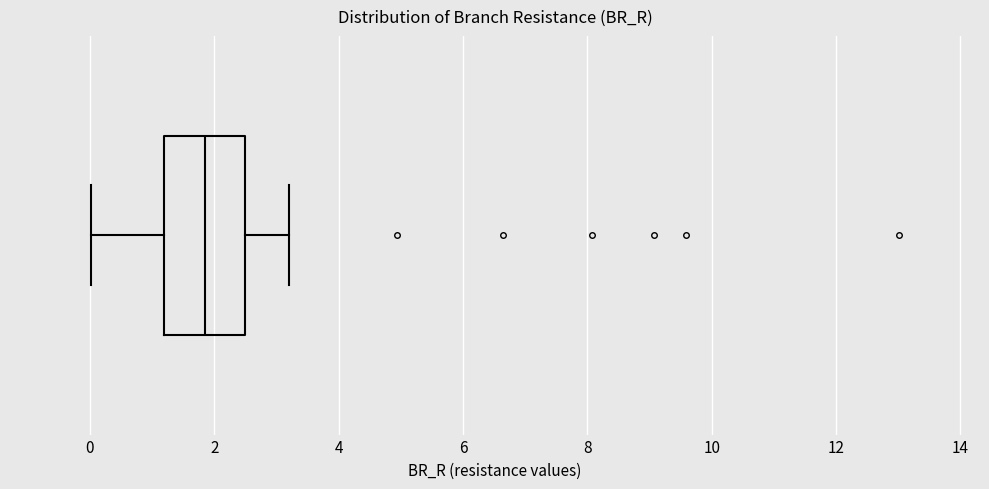

Transcribe this box plot: give where the median line is, the range the box spans, and where the two whiskers end, as read against the x-axis. The values are not printed on the chart, so give them approximately, as read against the axis.

median 1.8, box 1.2 to 2.4, whiskers 0.0 to 3.2